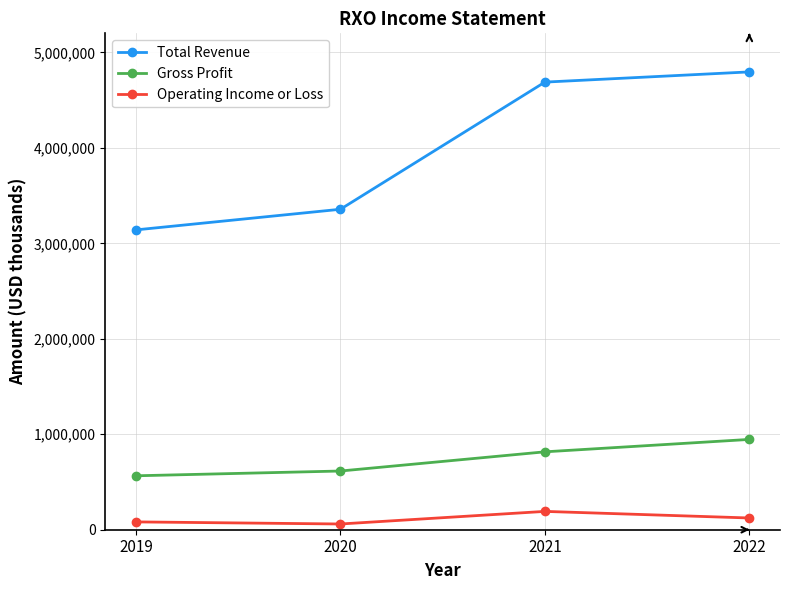

How many lines are shown in the chart?

3